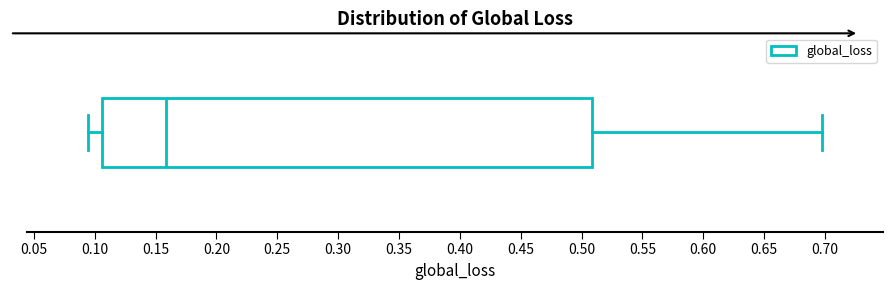

Read this box plot against the x-axis: the position of the median line, the range covered by the box, and the ends of both whiskers. The values are not printed on the chart, so give them approximately, as read against the axis.

median 0.160, box 0.105 to 0.510, whiskers 0.095 to 0.700